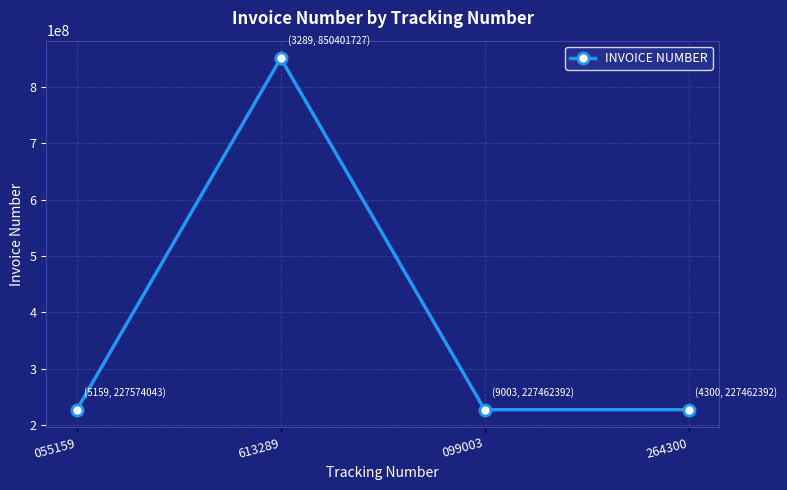

What is the ratio of the value at 099003 to the value at 613289?

0.3